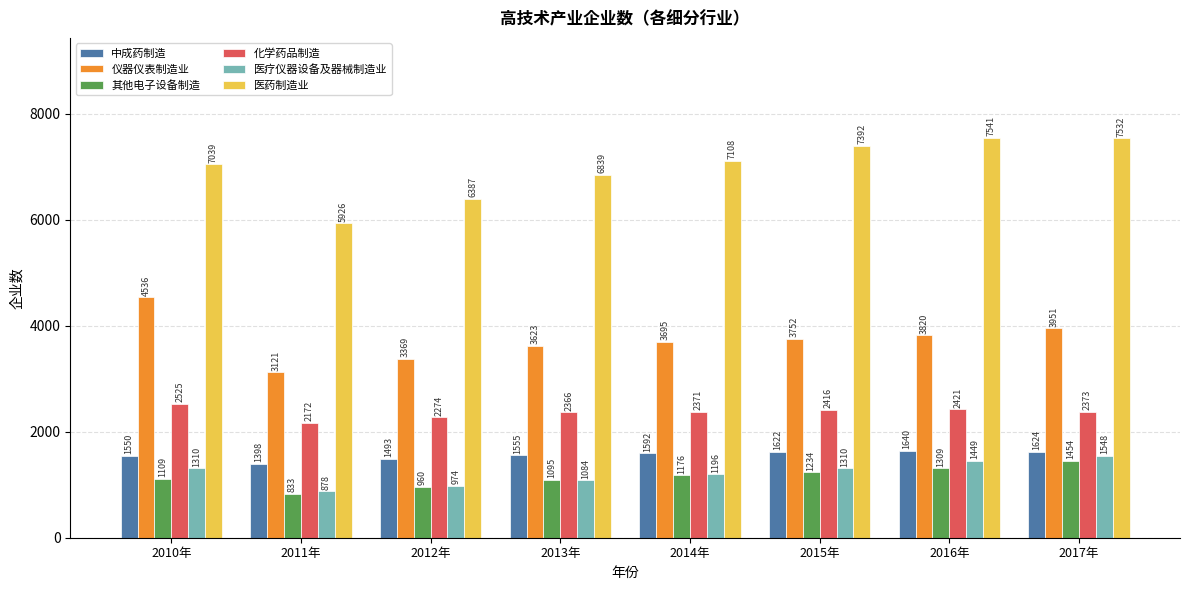

True or false: 仪器仪表制造业 has a value of 3695 at 2014年.

True